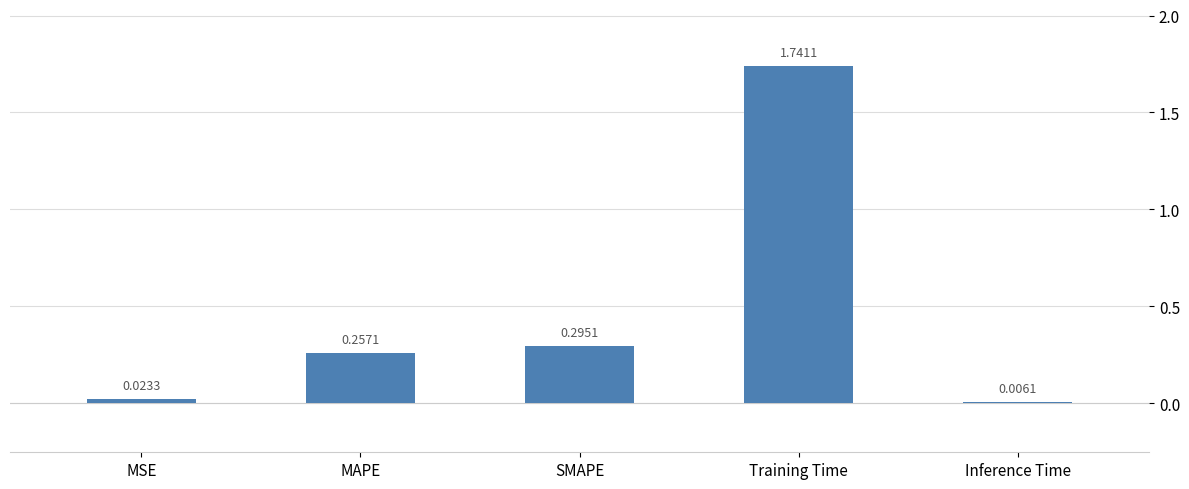

Between SMAPE and Training Time, which is larger?

Training Time